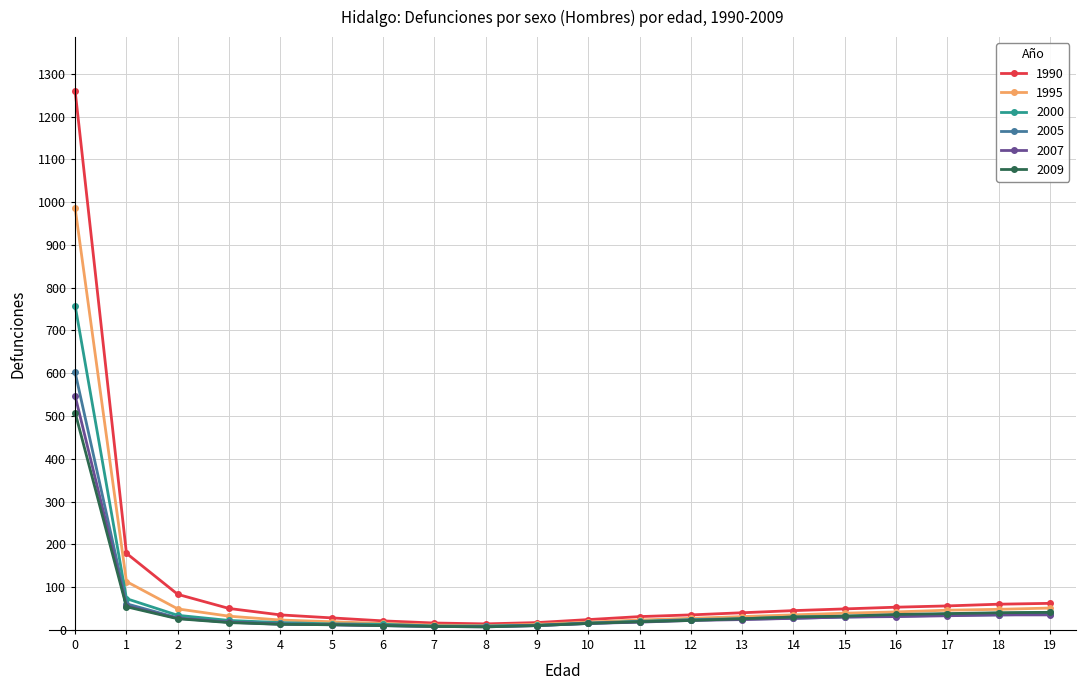

Does the chart have visible grid lines?

Yes